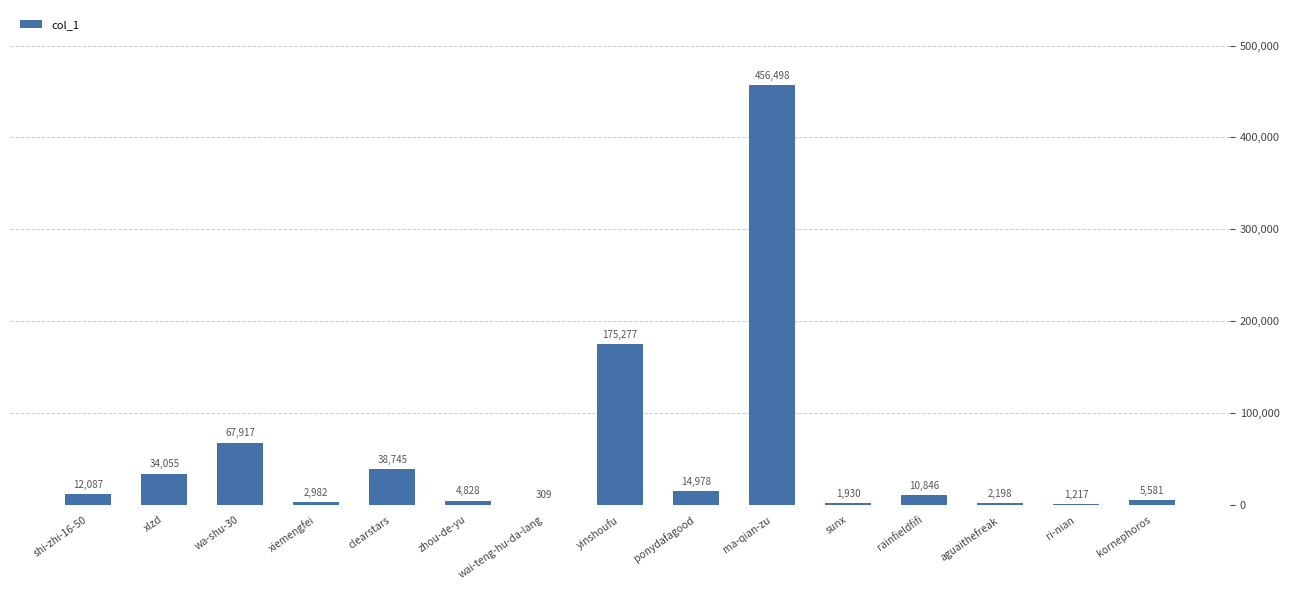

Where does the data first go above 10846?

shi-zhi-16-50